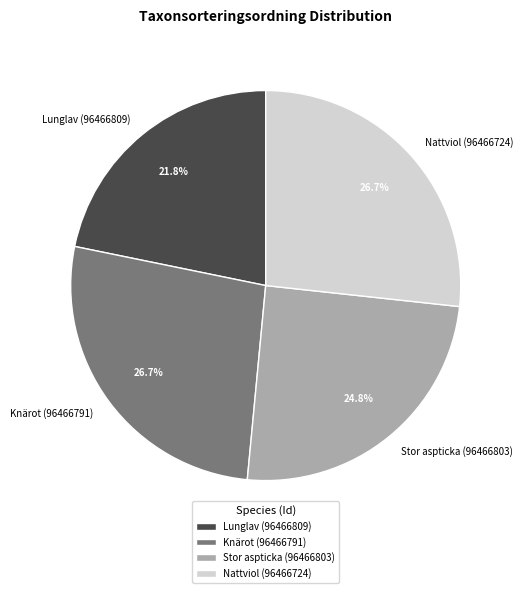

True or false: Stor aspticka (96466803) accounts for 31% of the total.

False